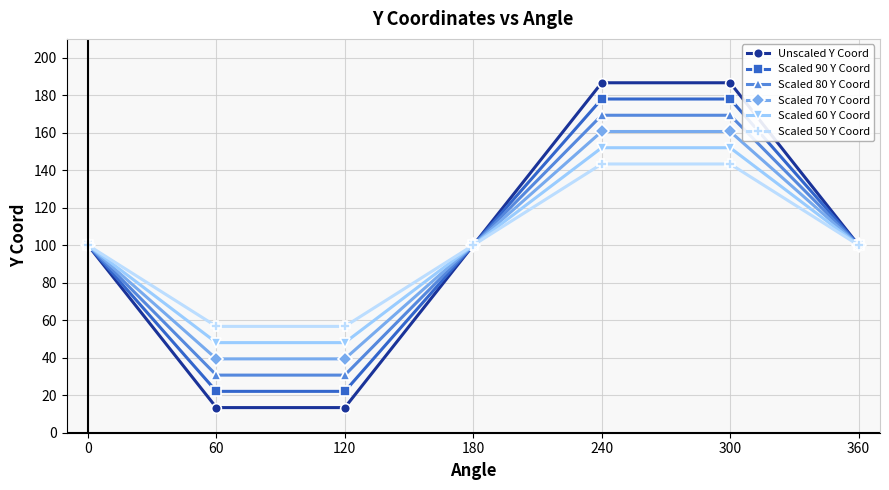

List the series in order of their peak value, lowest first.

Scaled 50 Y Coord, Scaled 60 Y Coord, Scaled 70 Y Coord, Scaled 80 Y Coord, Scaled 90 Y Coord, Unscaled Y Coord